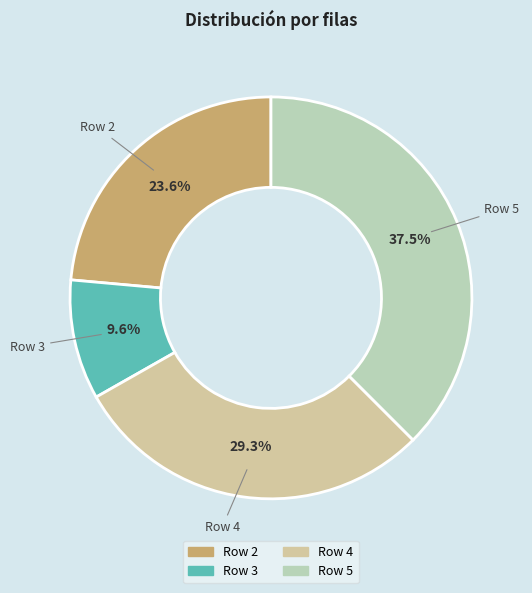

How many segments does this pie chart have?

4